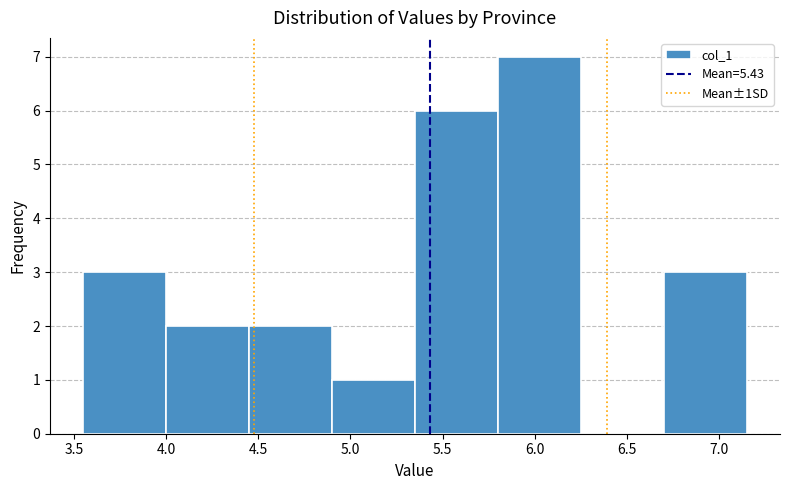

Reading left to right, list every bar in this chart as the range it spans on the x-axis followed by its height. The values are not printed on the chart, so give them approximately, as read against the axis.

3.55 to 4.00: 3
4.00 to 4.45: 2
4.45 to 4.90: 2
4.90 to 5.35: 1
5.35 to 5.80: 6
5.80 to 6.25: 7
6.25 to 6.70: 0
6.70 to 7.15: 3